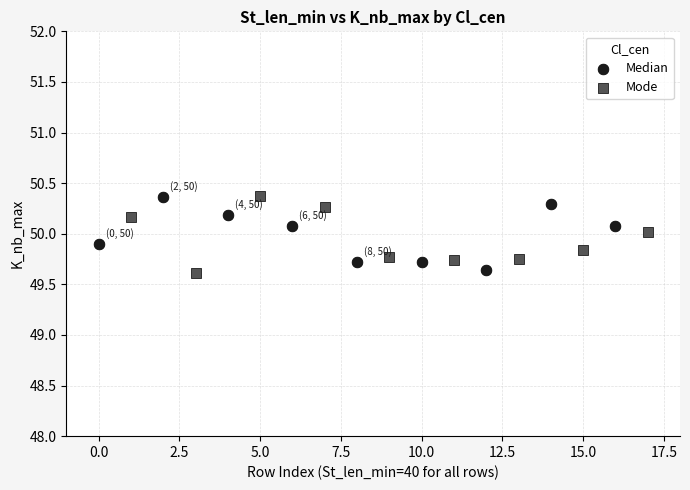

What are all the series names shown in the legend?

Median, Mode